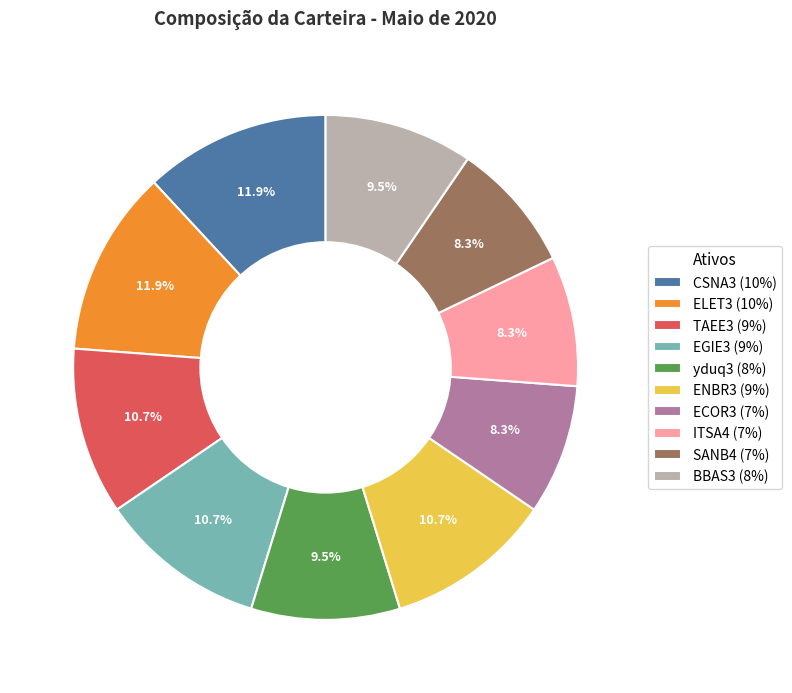

To the nearest percent, what portion does ECOR3 represent?

8%